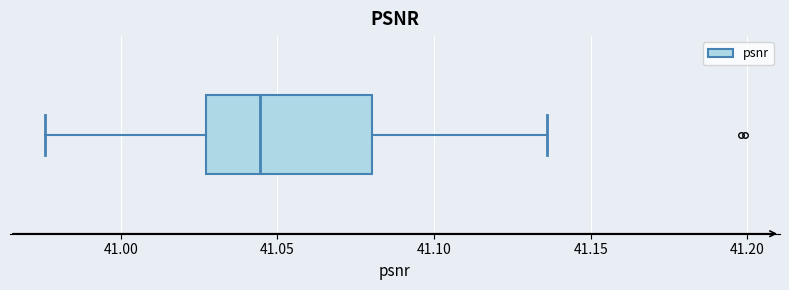

Read this box plot against the x-axis: the position of the median line, the range covered by the box, and the ends of both whiskers. The values are not printed on the chart, so give them approximately, as read against the axis.

median 41.045, box 41.025 to 41.080, whiskers 40.975 to 41.135